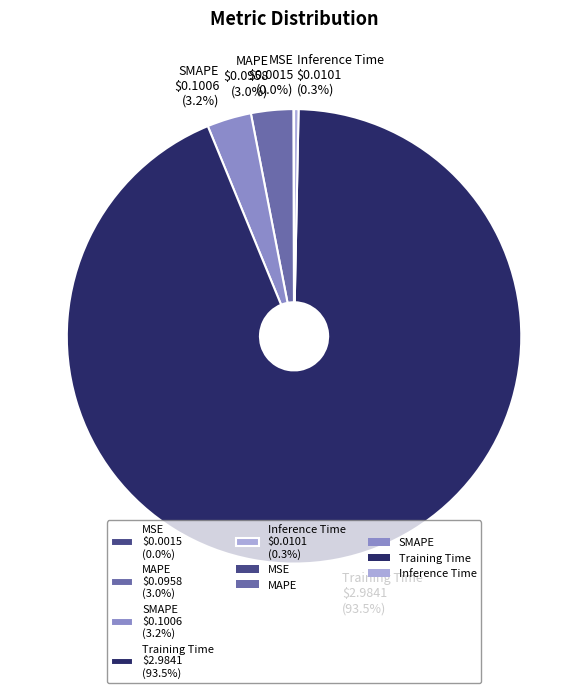

What percentage is the MAPE slice, to the nearest percent?

3%